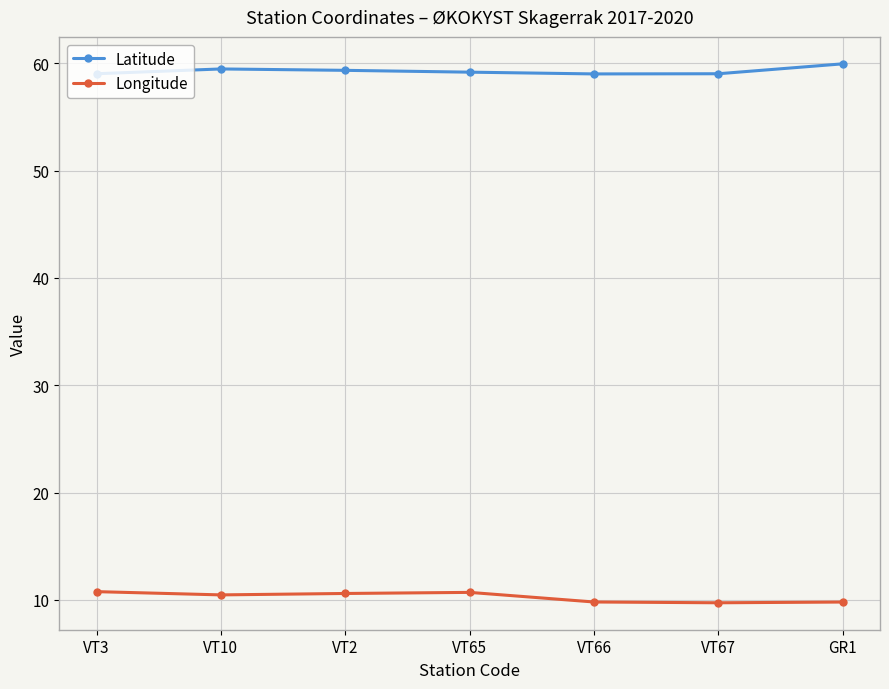

True or false: Latitude and Longitude cross at least once.

False